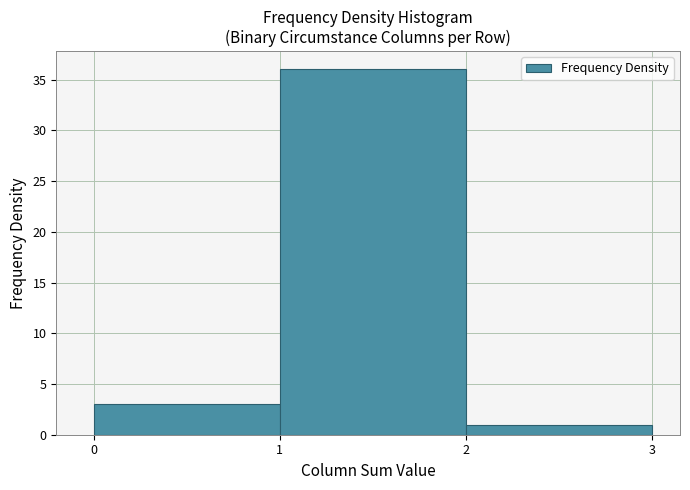

Which range on the x-axis has the tallest bar?

1 to 2